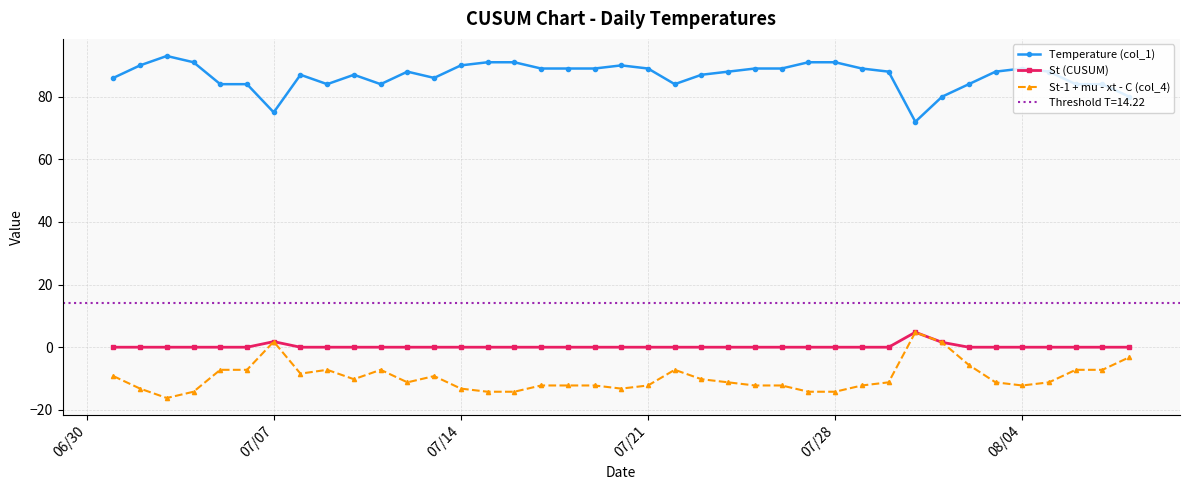

True or false: St (CUSUM) and Temperature (col_1) cross at least once.

False